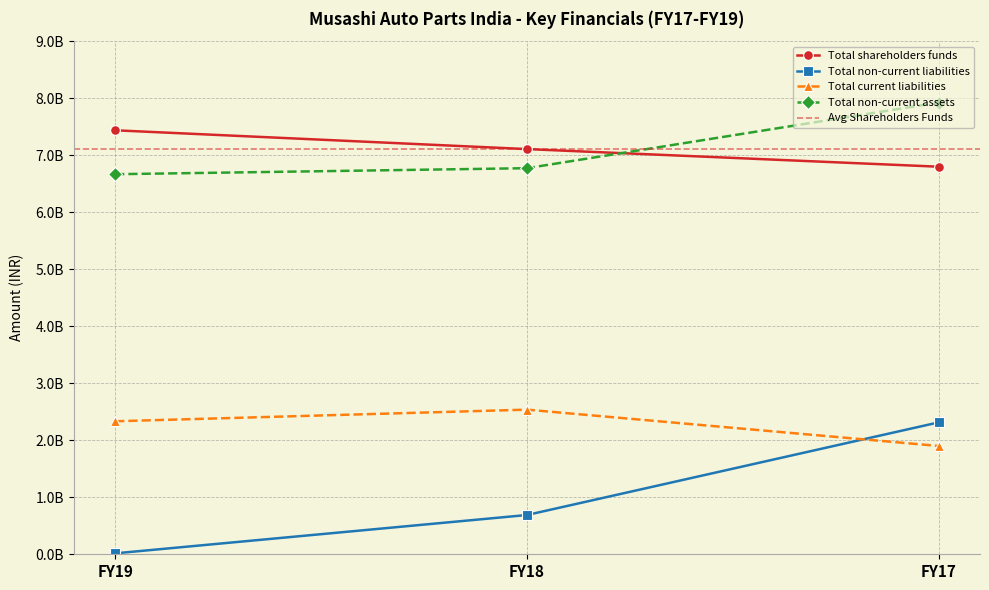

The value of Total current liabilities at FY18 is 2536980000. True or false?

True